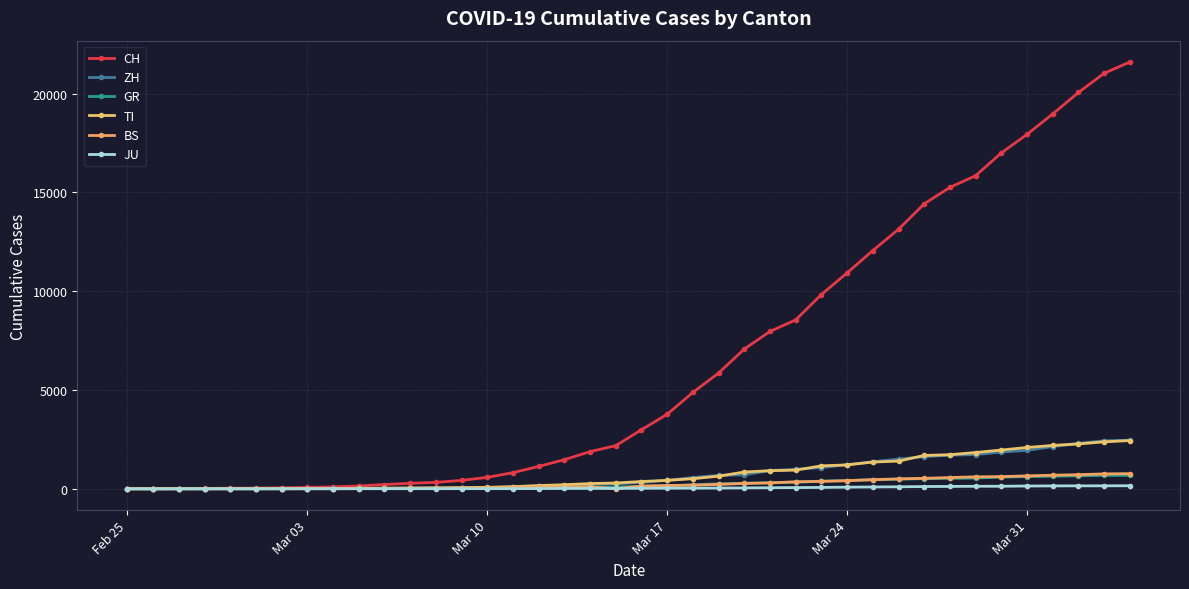

True or false: CH and GR cross at least once.

False